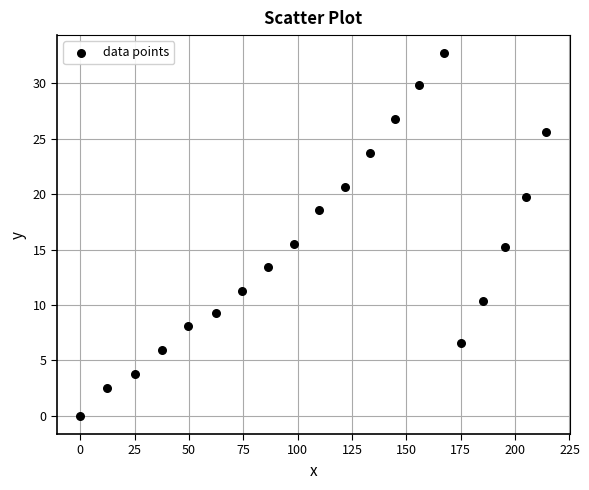

What is the range of X values (max minus min)?

214.3